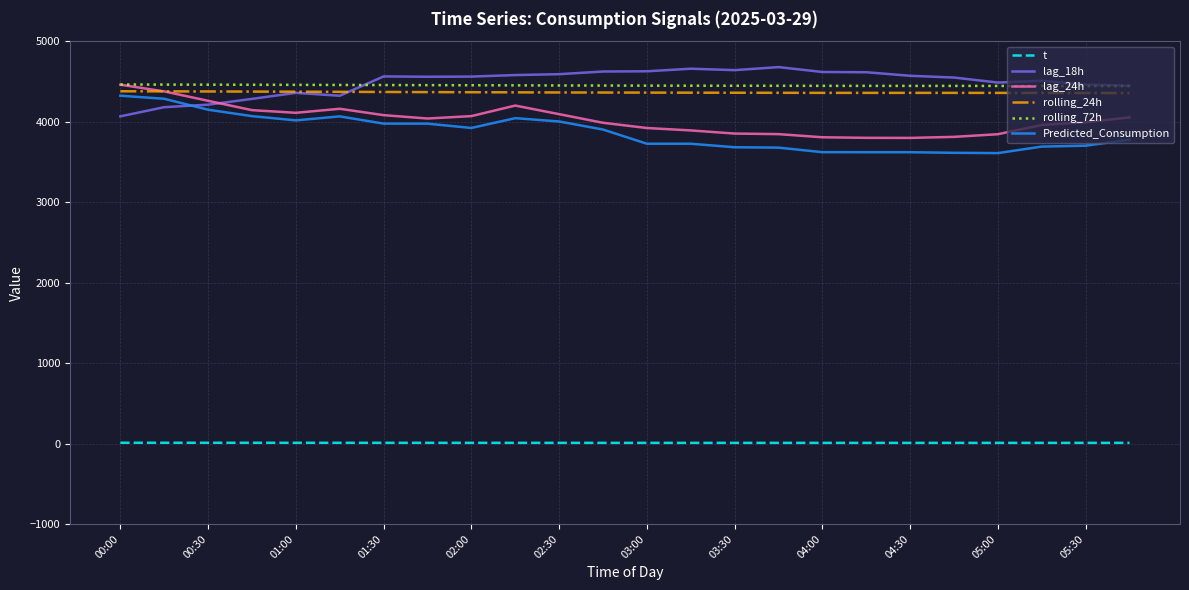

True or false: t and rolling_72h intersect in this chart.

False